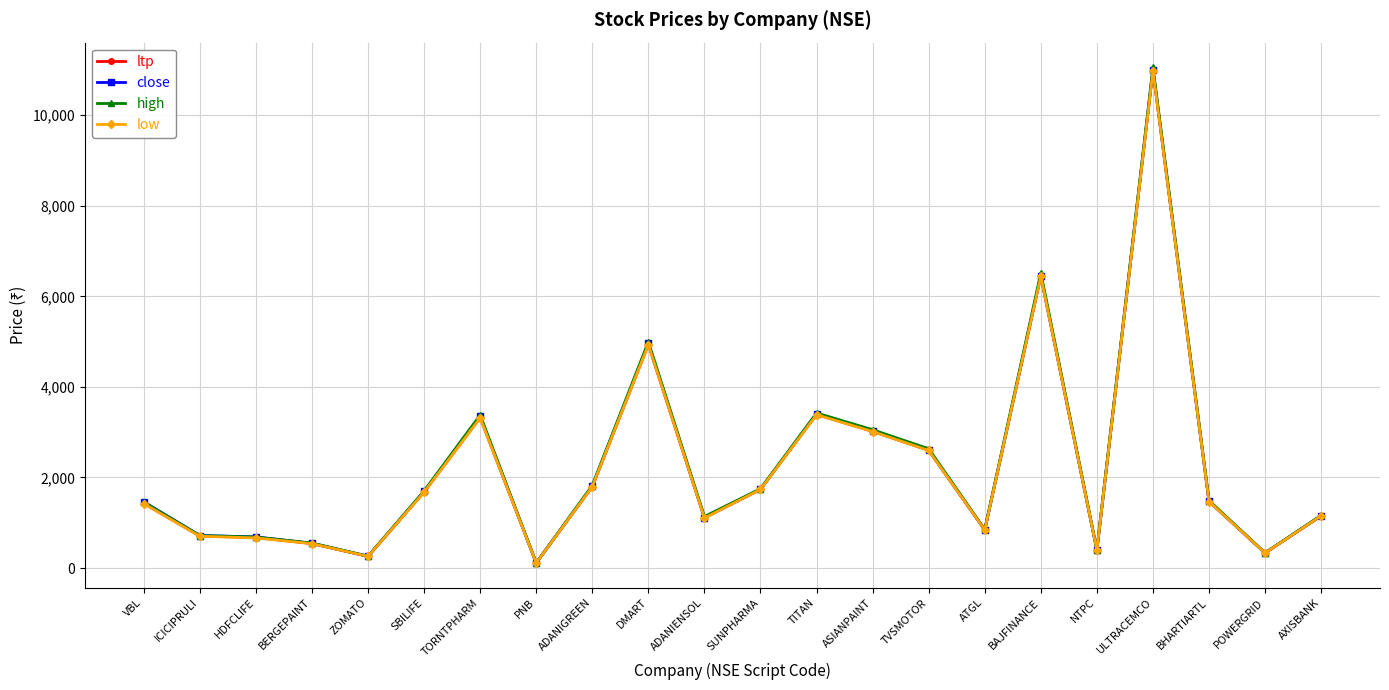

At which category is the sum across all series the highest?

ULTRACEMCO